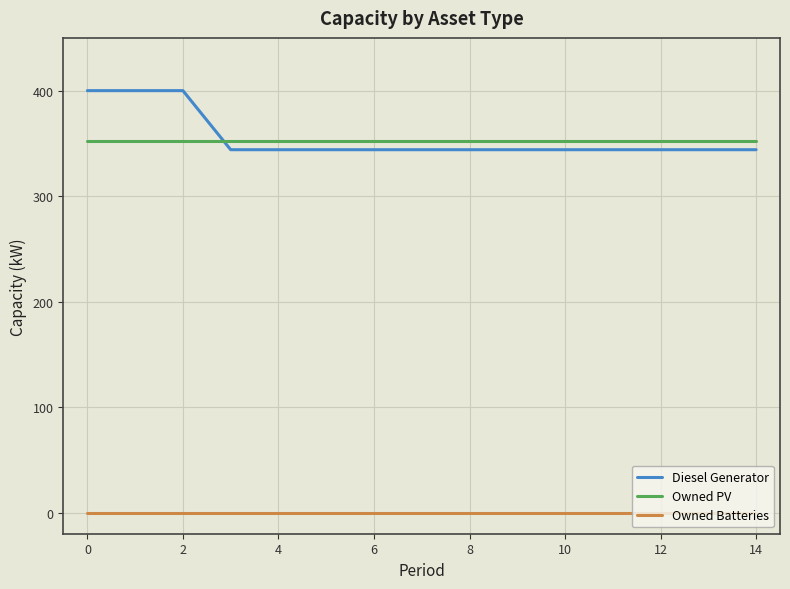

Which series has the widest spread of values?

Diesel Generator